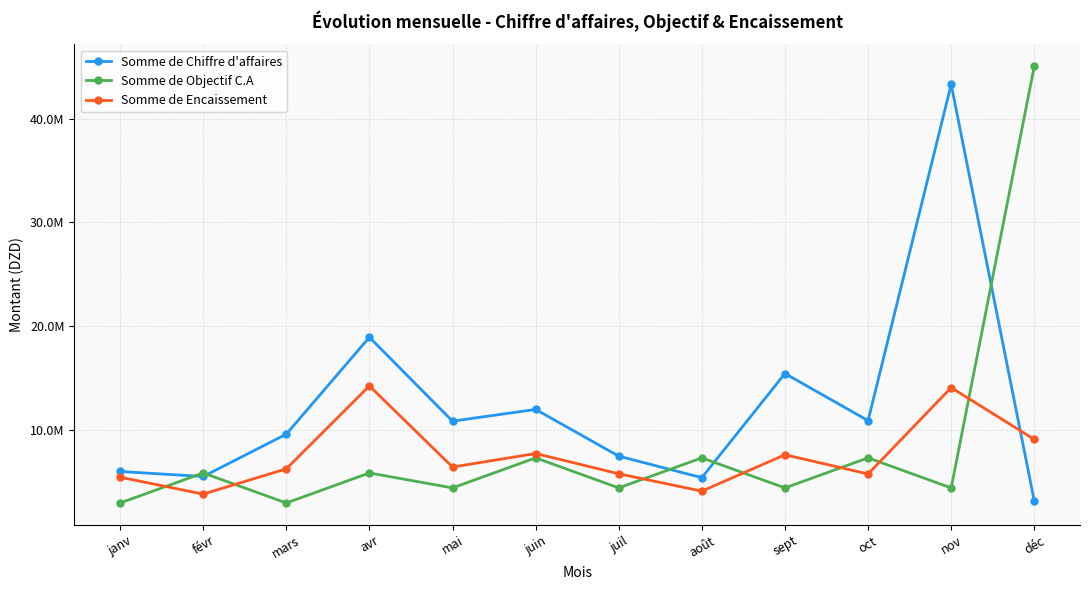

What position from the right is janv?

12